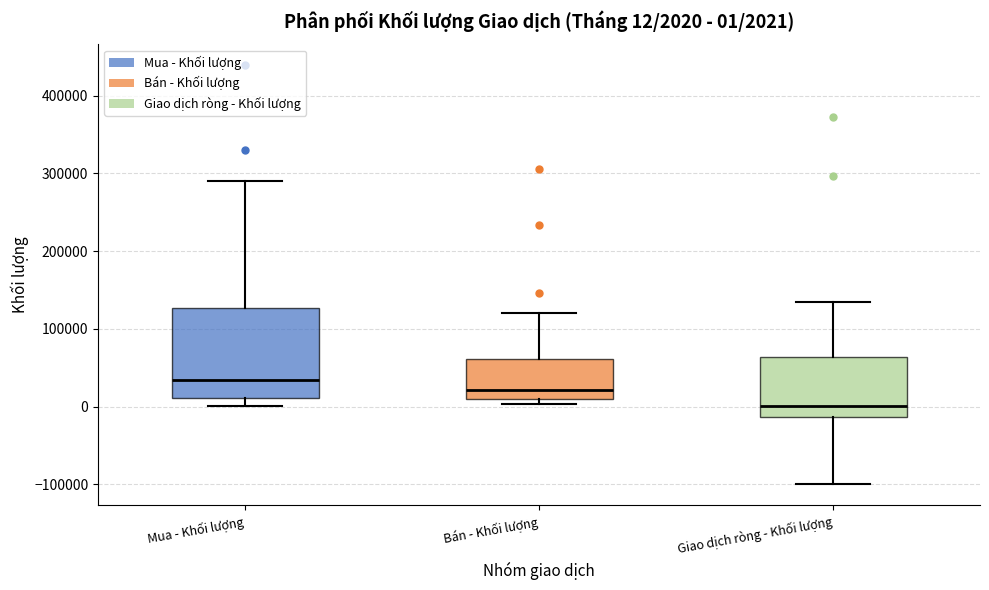

Which box is the tallest, from its lower edge to its upper edge?

Mua - Khối lượng